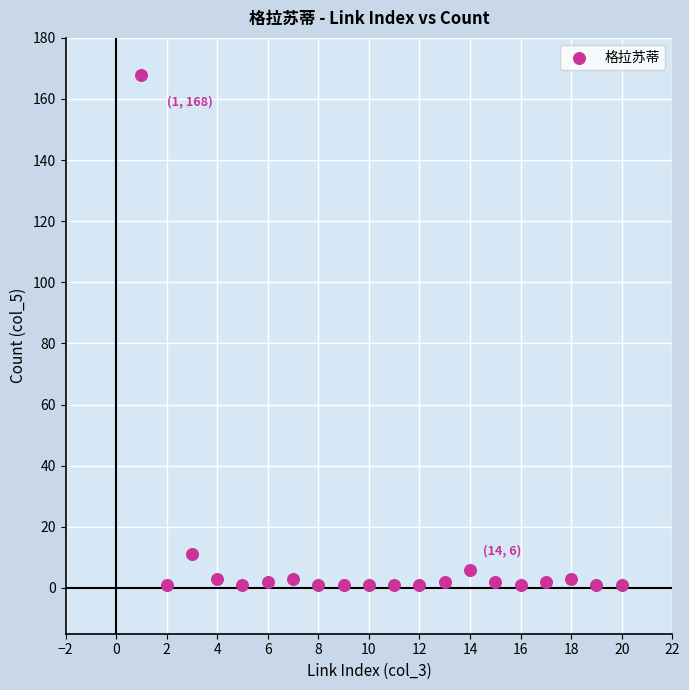

What Y value in the scatter plot is closest to 84?

11